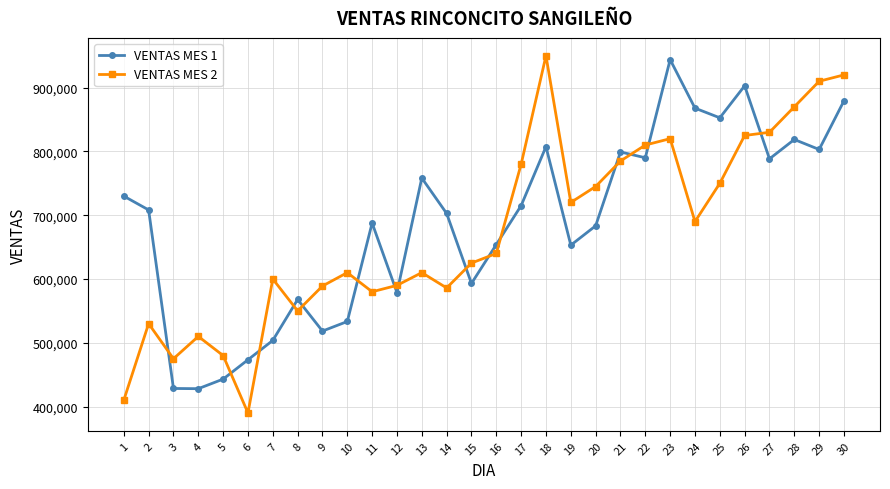

Is the value of VENTAS MES 1 at 1 greater than the value of VENTAS MES 2 at 2?

Yes